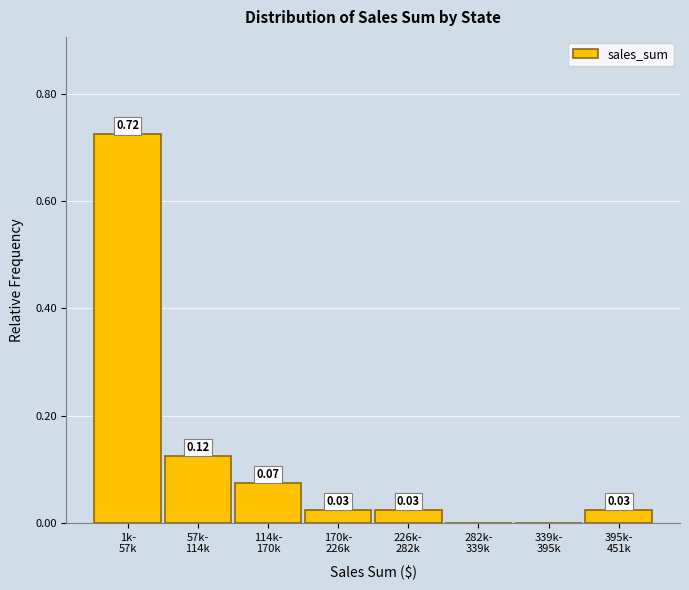

What is the sum of all values?

1.0